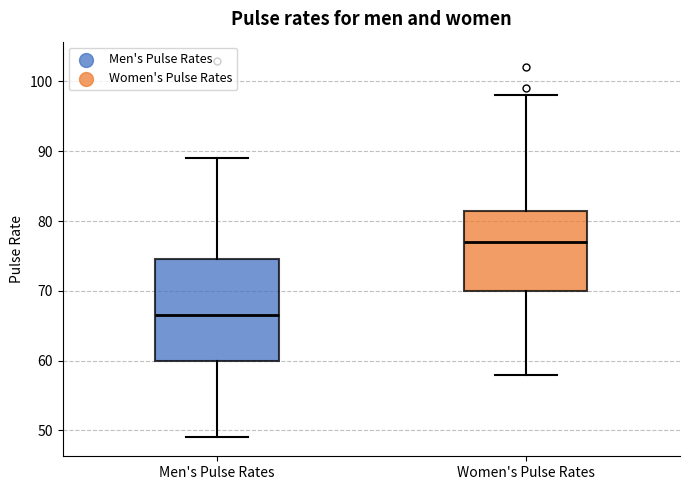

Reading left to right, read every box against the y-axis: the position of its median line, the range the box covers, and the ends of its whiskers. The values are not printed on the chart, so give them approximately, as read against the axis.

Men's Pulse Rates: median 67, box 60 to 75, whiskers 49 to 89
Women's Pulse Rates: median 77, box 70 to 82, whiskers 58 to 98